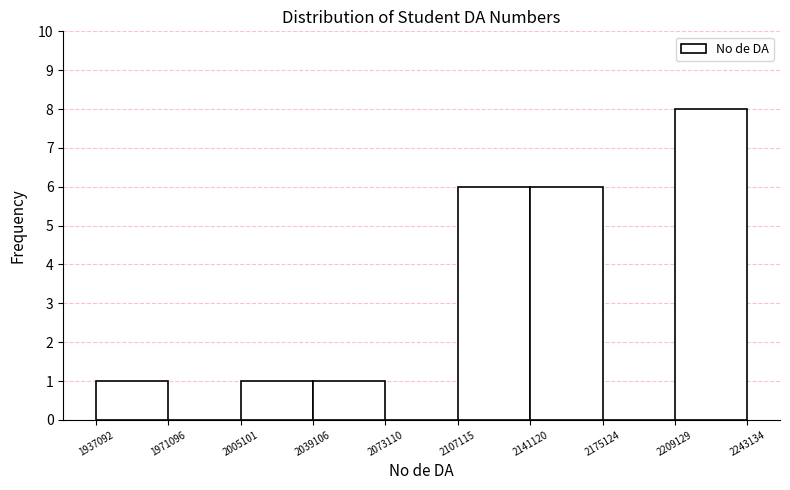

Reading left to right, transcribe this chart: for each bar, give the range it covers on the x-axis and its height. The values are not printed on the chart, so give them approximately, as read against the axis.

1937092 to 1971096: 1
1971096 to 2005101: 0
2005101 to 2039106: 1
2039106 to 2073110: 1
2073110 to 2107115: 0
2107115 to 2141120: 6
2141120 to 2175124: 6
2175124 to 2209129: 0
2209129 to 2243134: 8